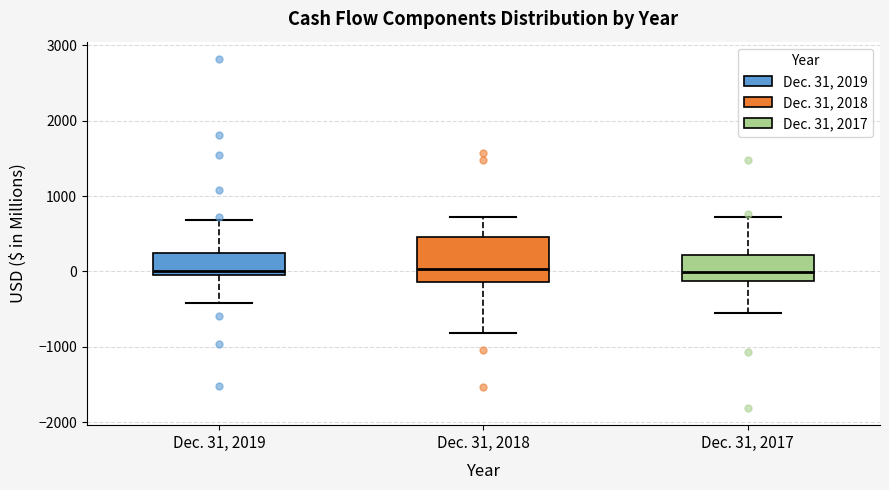

Reading left to right, transcribe this box plot: for each box, give where its median line is, the range the box spans, and where its two whiskers end, as read against the y-axis. The values are not printed on the chart, so give them approximately, as read against the axis.

Dec. 31, 2019: median 0 (just above the box's lower edge), box 0 to 200, whiskers -400 to 700
Dec. 31, 2018: median 0, box -100 to 500, whiskers -800 to 700
Dec. 31, 2017: median 0, box -100 to 200, whiskers -600 to 700